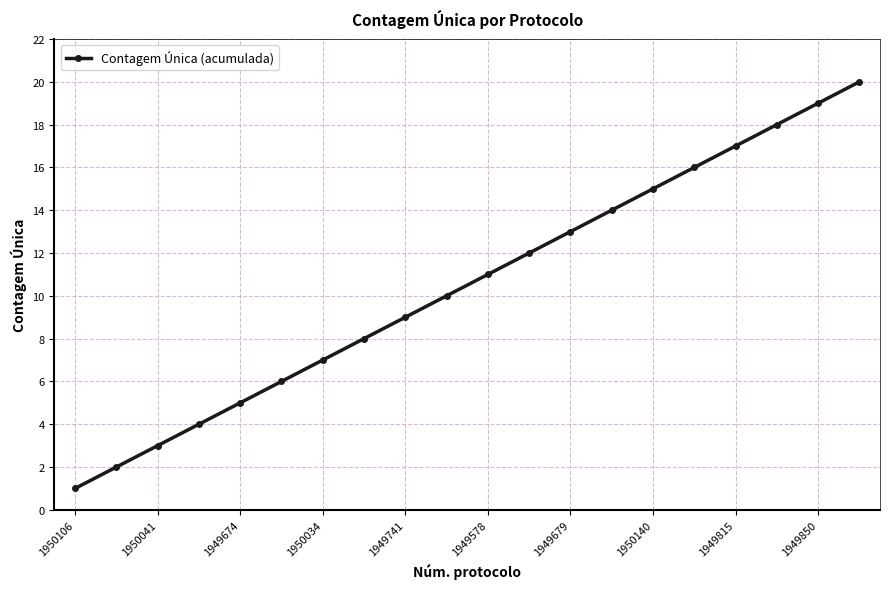

What is the greatest value displayed?

20